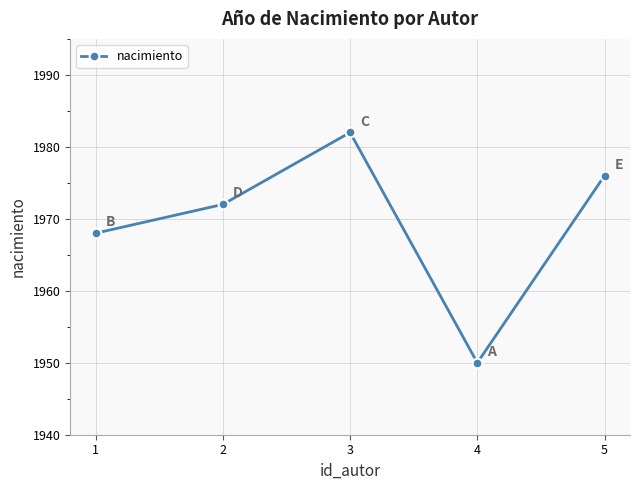

Is it true that the value at 3 is 3191?

False